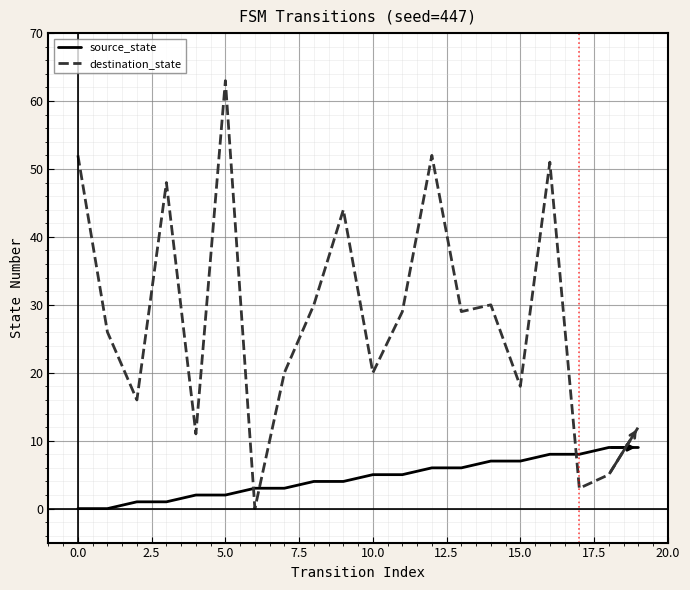

What is the highest value of the destination_state series?

63